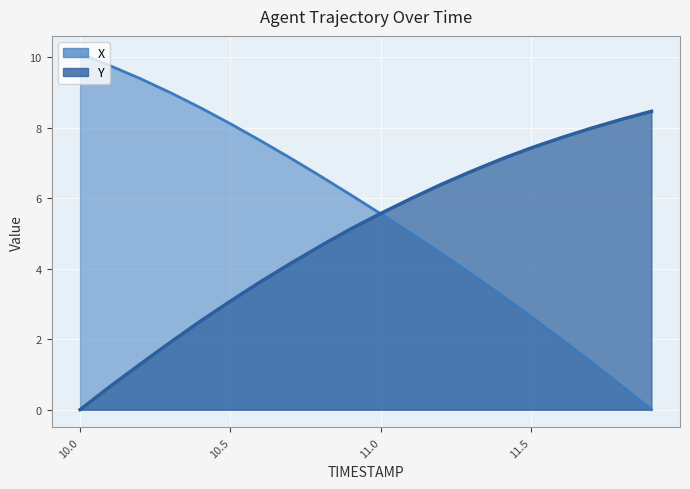

What are all the series names shown in the legend?

X, Y